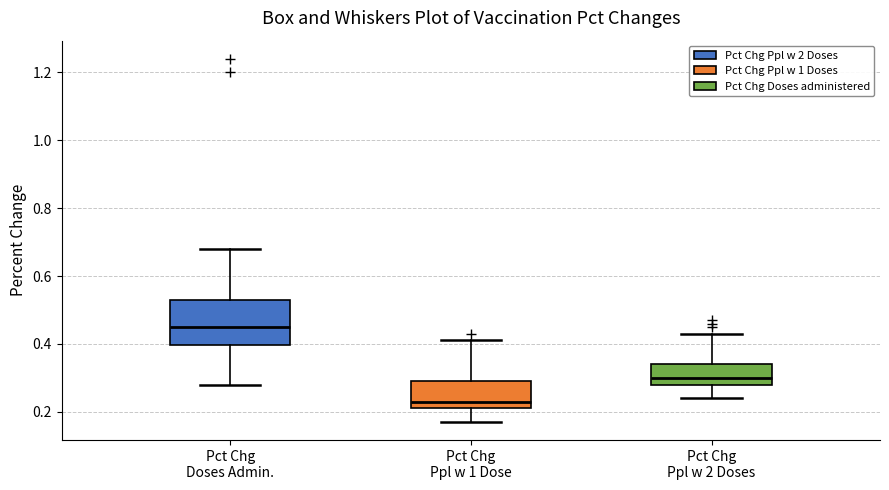

Comparing the boxes themselves (not the whiskers), which one is the tallest?

Pct Chg Doses Admin.